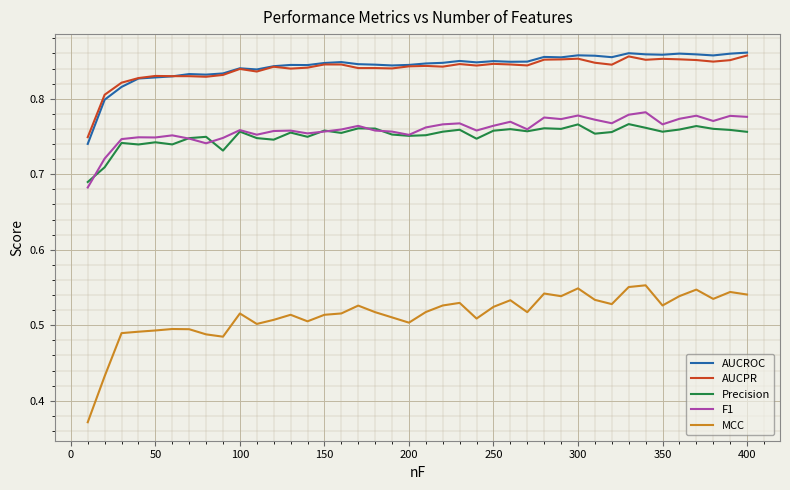

Which series has the largest range (max minus min)?

MCC